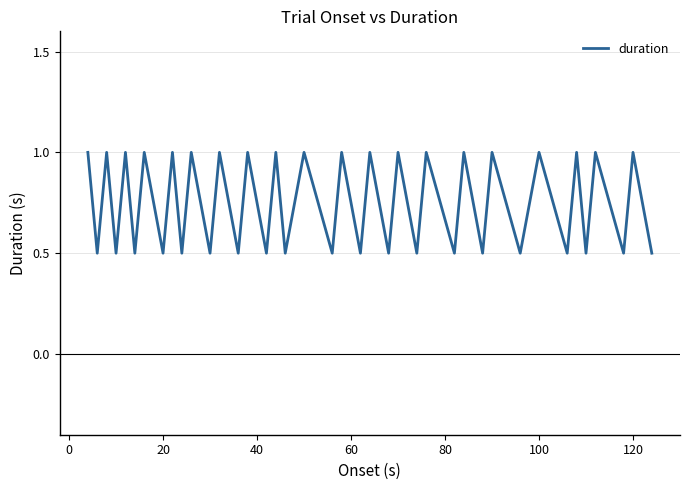

What is the greatest value displayed?

1.0